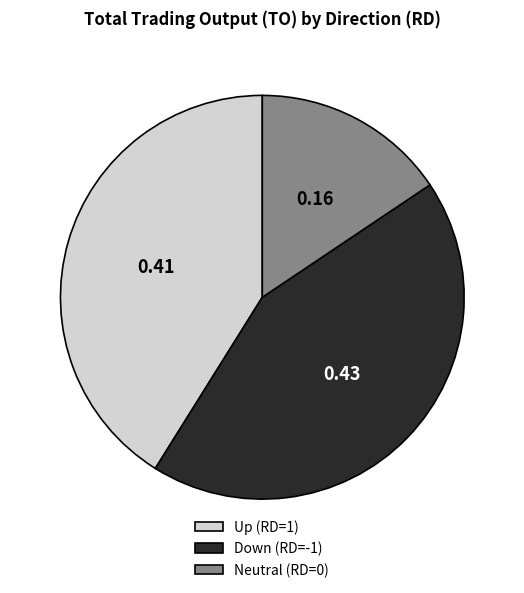

Is Up (RD=1) the majority of the pie?

No